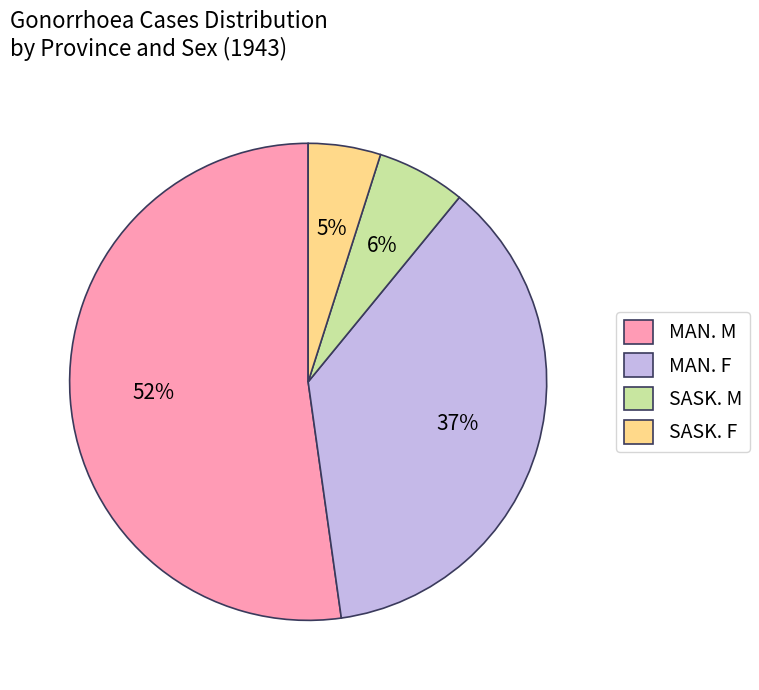

To the nearest percent, what is the difference between the MAN. F and MAN. M slice percentages?

15%